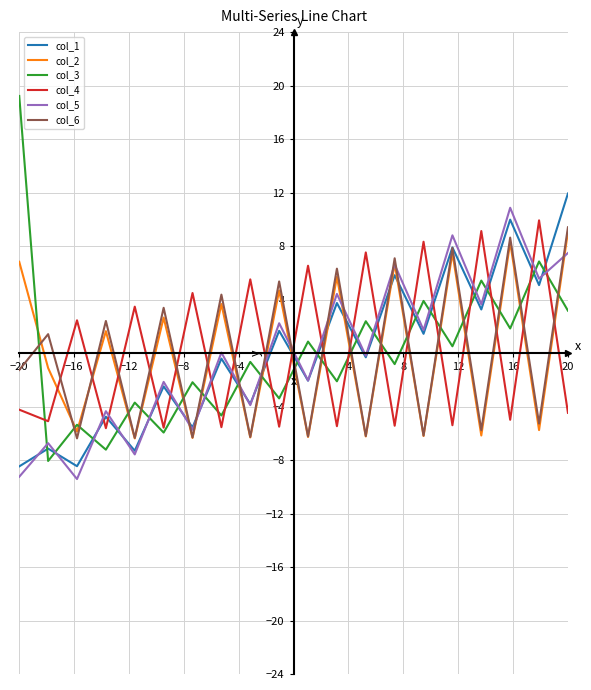

True or false: col_3 and col_5 intersect in this chart.

True